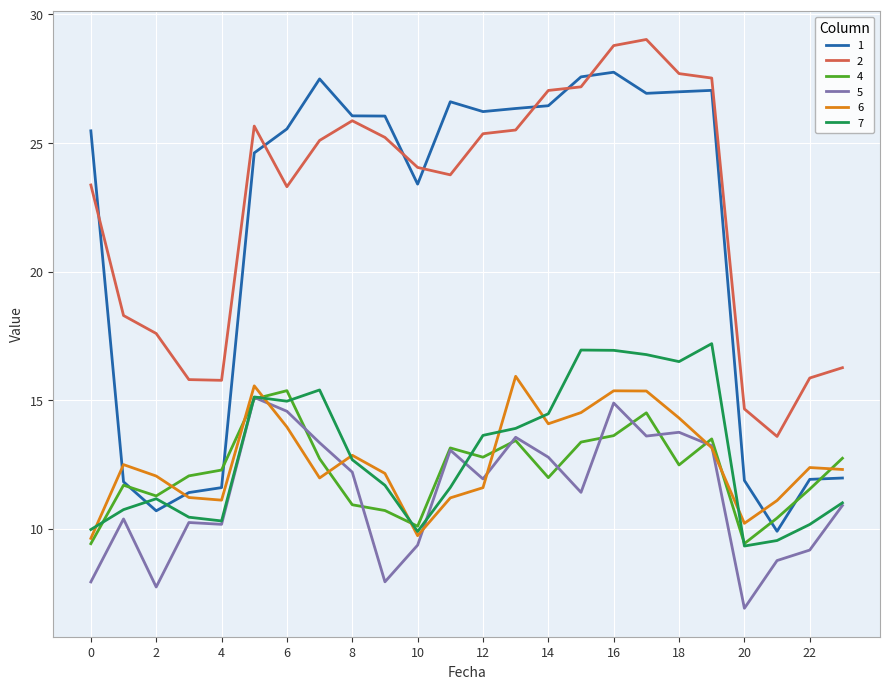

What is the difference between the maximum and minimum values in the 7 series?

7.9